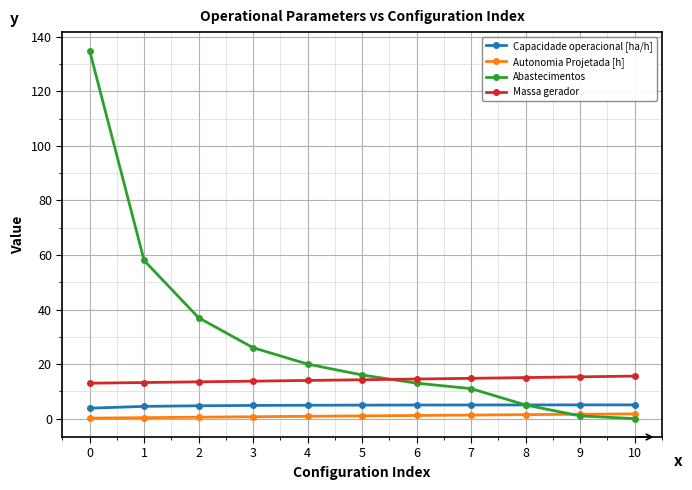

What is the difference between the maximum and second lowest values in the Massa gerador series?

2.4